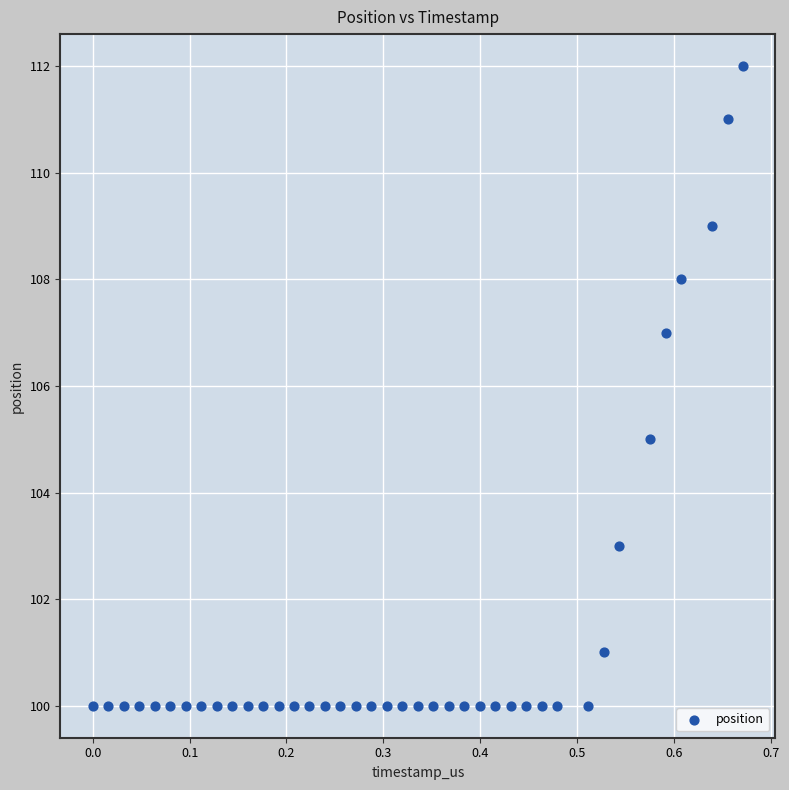

What is the range of Y values (max minus min)?

12